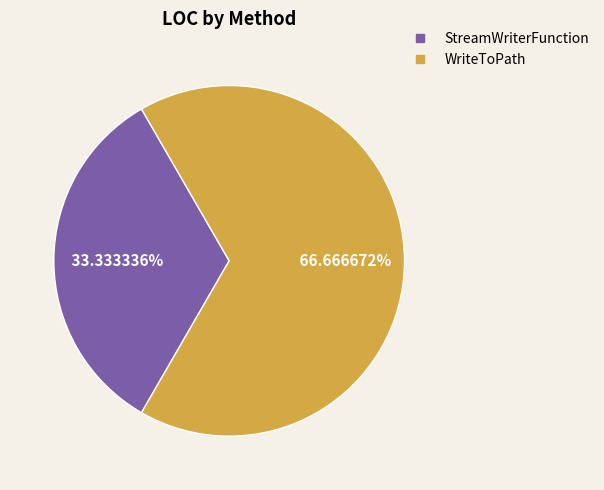

Does WriteToPath account for over 50% of the chart?

Yes